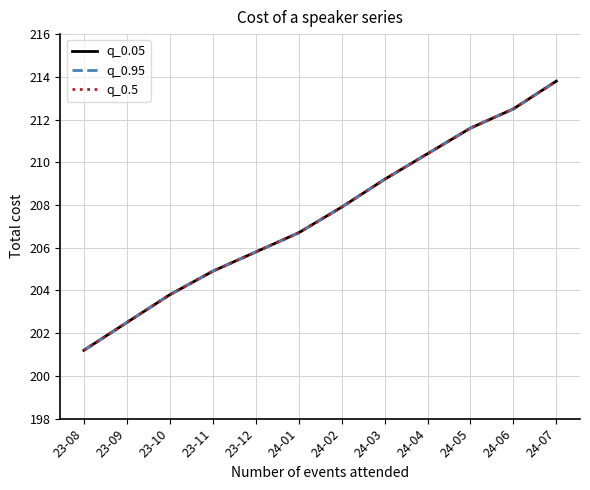

Which has a higher value, 24-05 or 24-01?

24-05